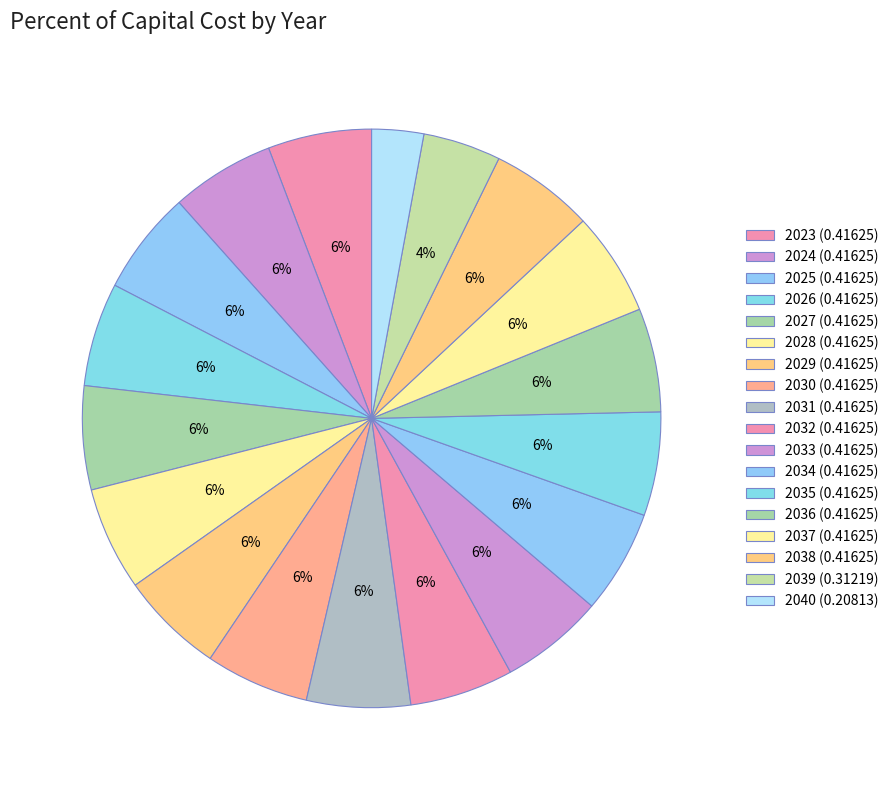

Count the number of slices in the pie.

18